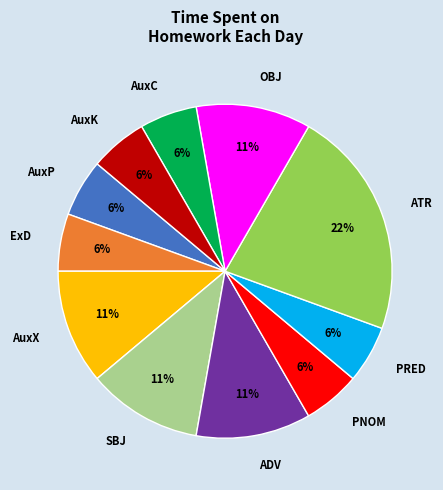

What is the ratio of the value at PNOM to the value at OBJ?

0.5